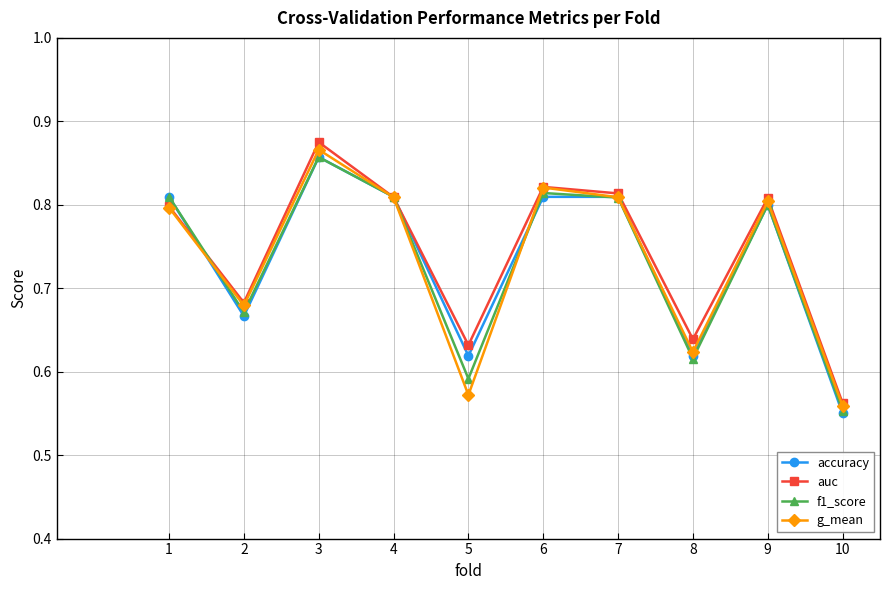

What is the sum of the g_mean values at 10 and 7?

1.4